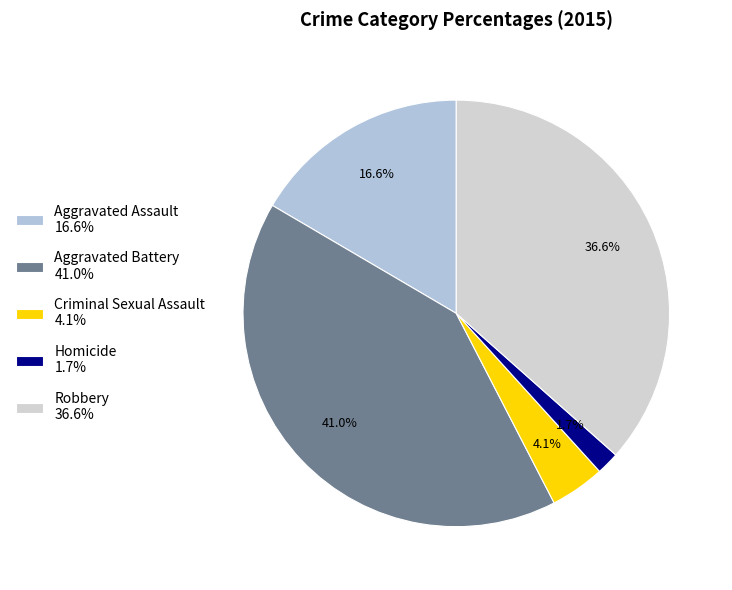

How many slices are in this pie chart?

5